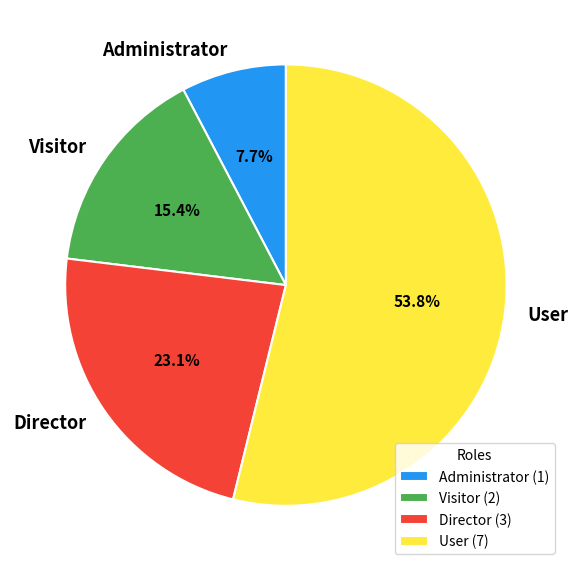

Is Administrator the majority of the pie?

No